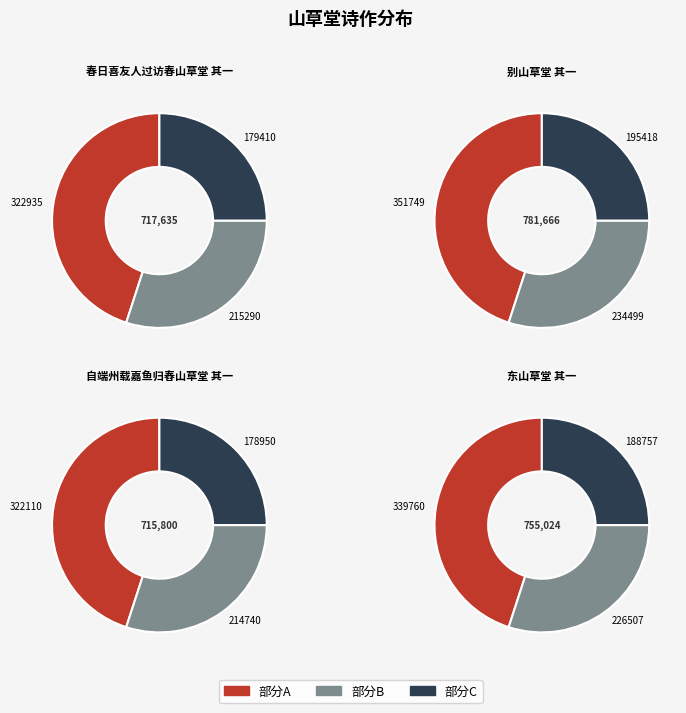

To the nearest percent, what is the combined percentage of 东山草堂 其一 and 春日喜友人过访春山草堂 其一?

50%